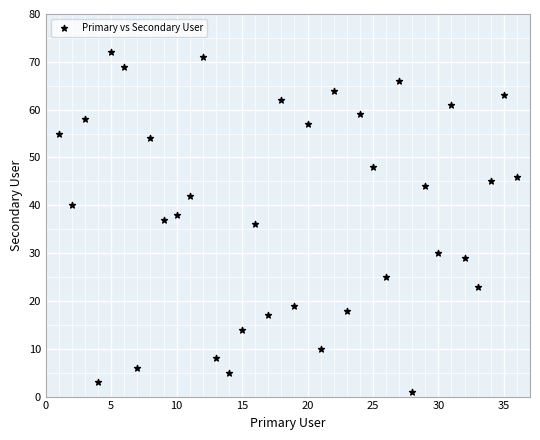

What is the range of X values (max minus min)?

35